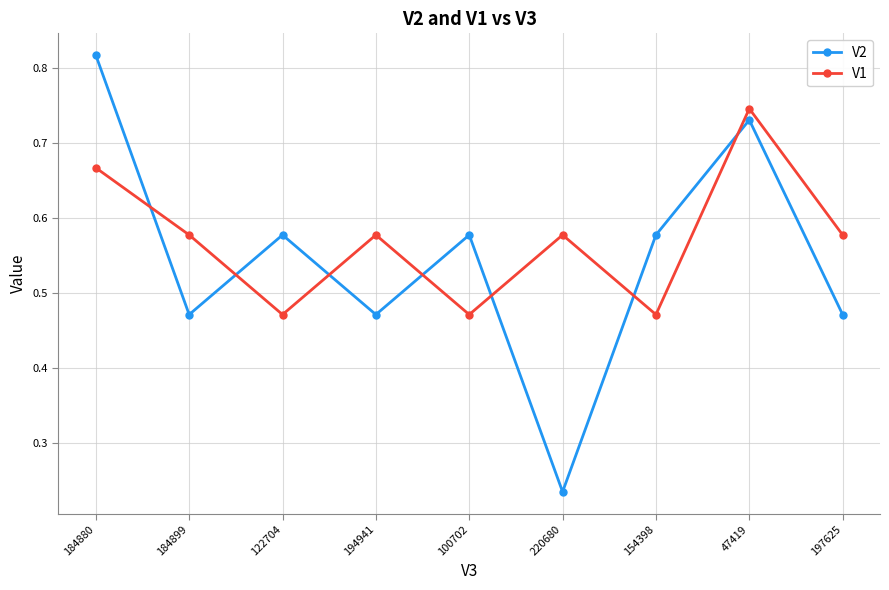

What is the total value across all series at 184880?

1.5